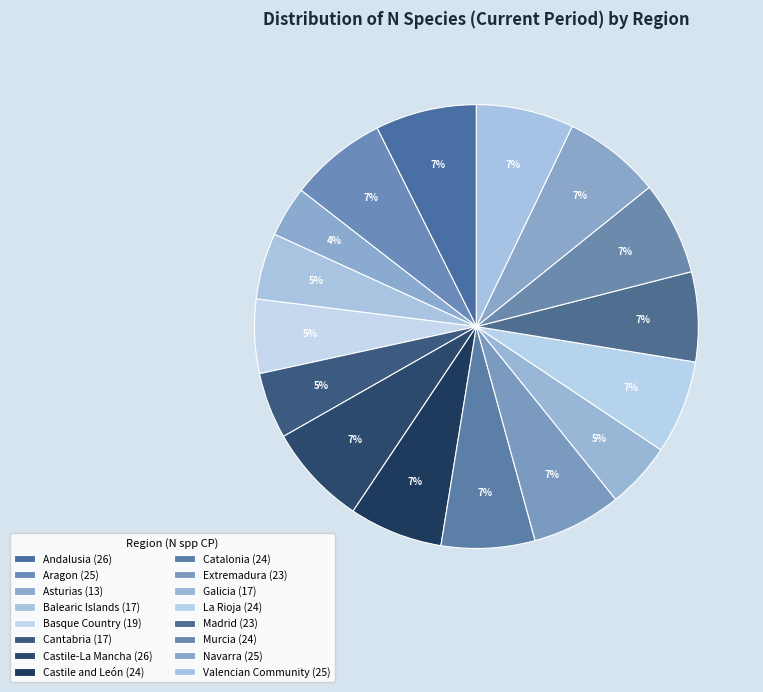

Does Balearic Islands account for over 50% of the chart?

No